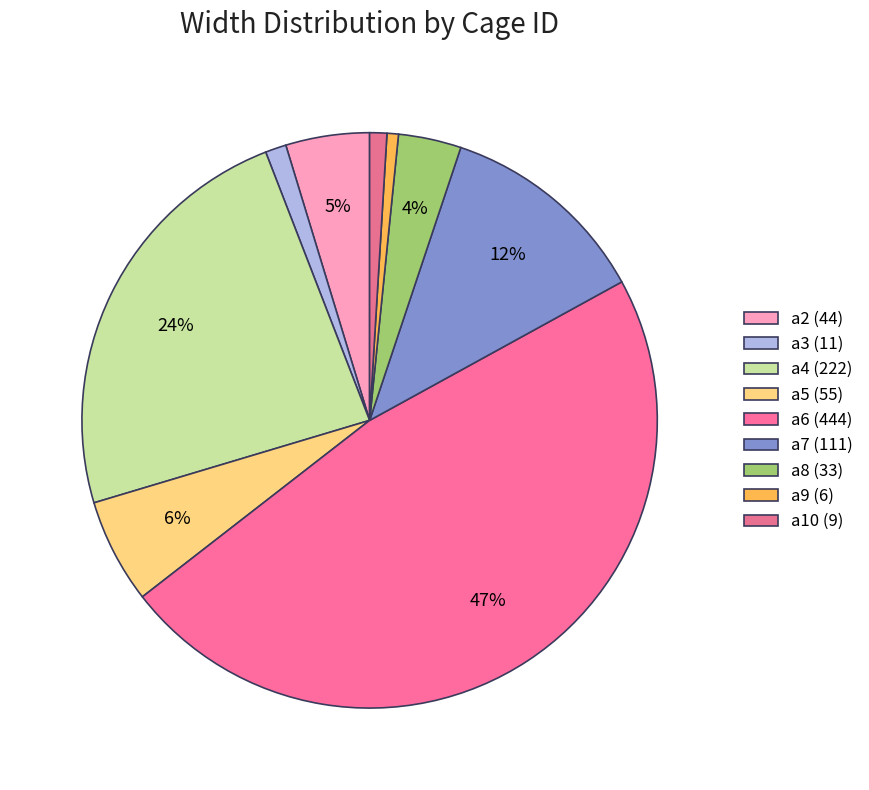

Which has a higher value, a7 or a5?

a7